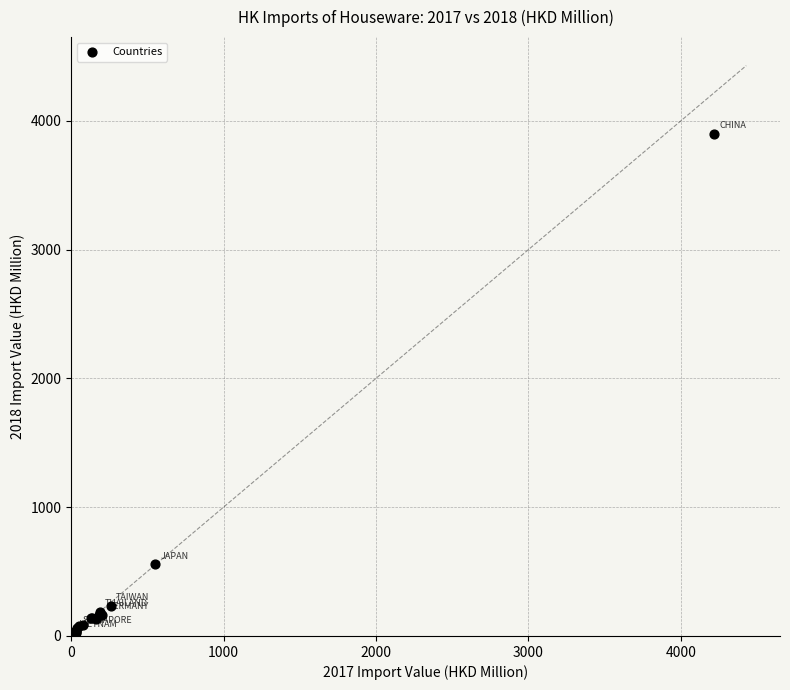

What Y value in the scatter plot is closest to 1955?

555.5